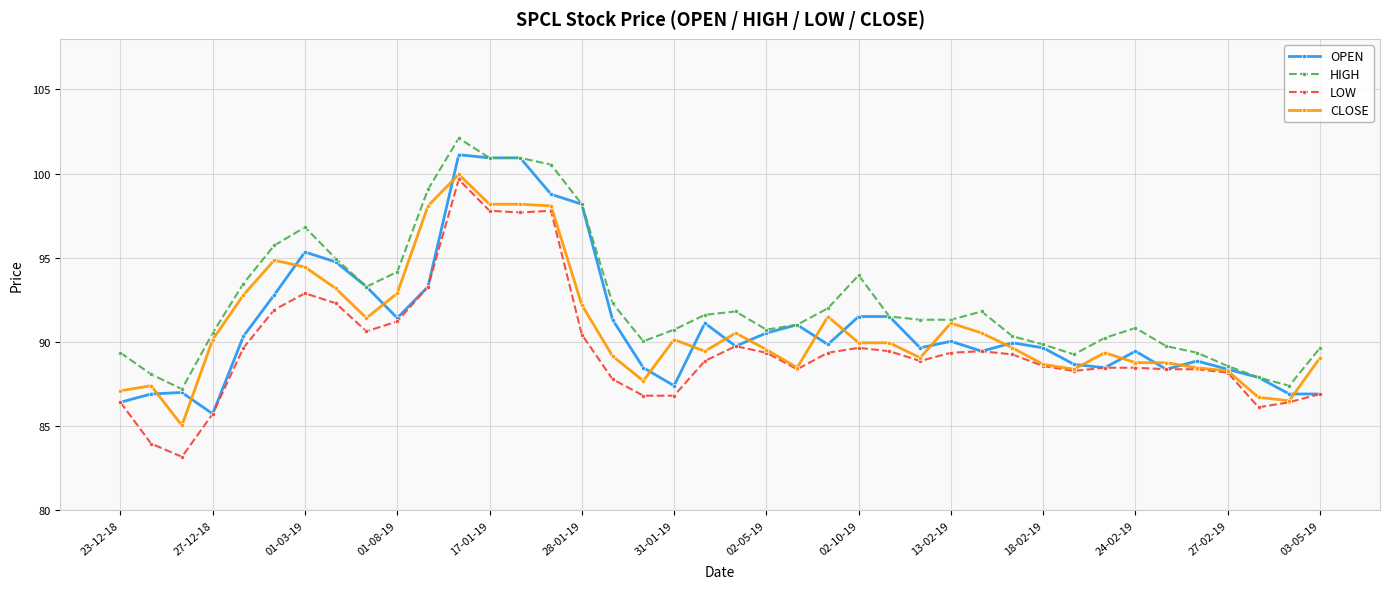

What is the value of the CLOSE point at the 1st from the left?

87.1